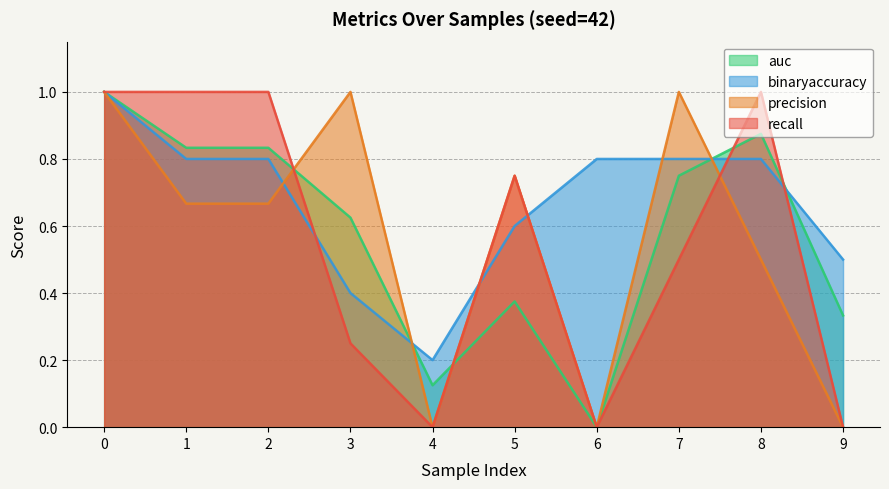

Is the value of precision at 4 greater than the value of binaryaccuracy at 7?

No